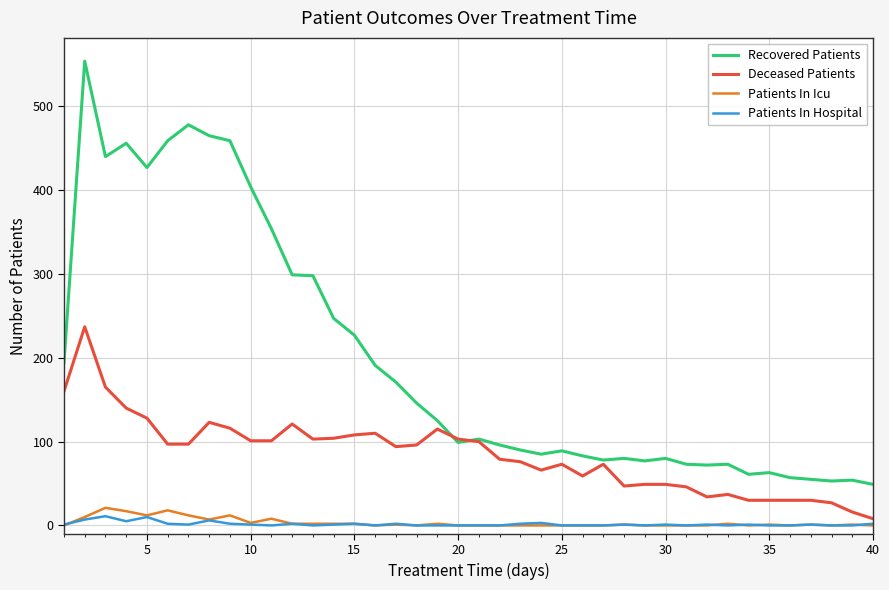

What is the maximum value for Deceased Patients?

237